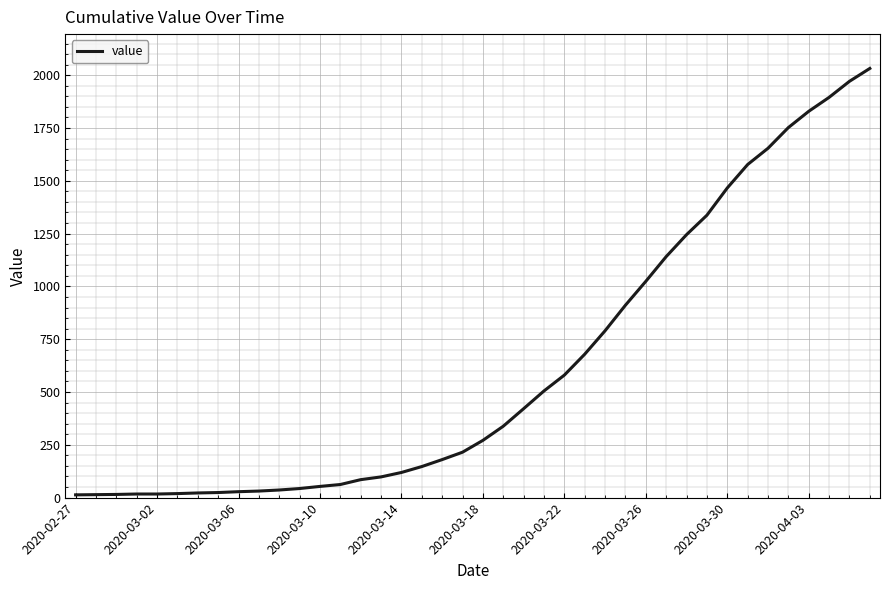

What is the maximum value shown in the chart?

2032